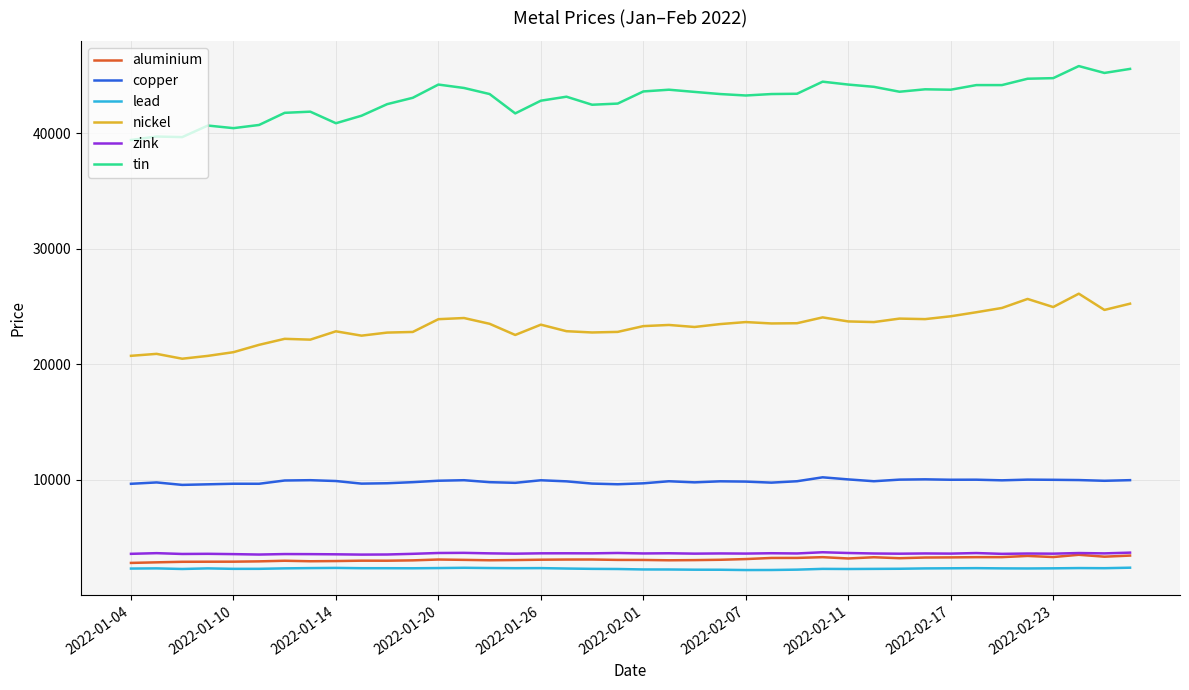

Which series has the largest total across all categories?

tin